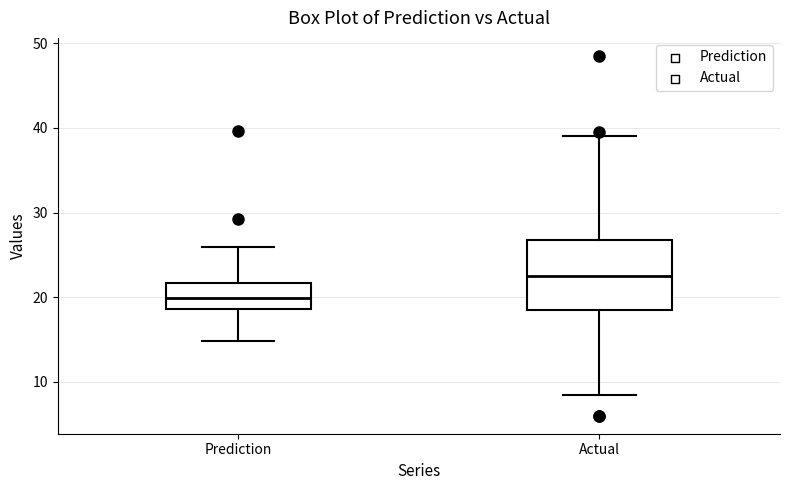

Which box's median line is the lowest?

Prediction